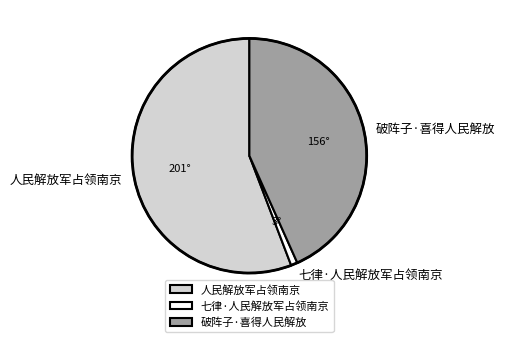

True or false: 破阵子·喜得人民解放 accounts for 34% of the total.

False